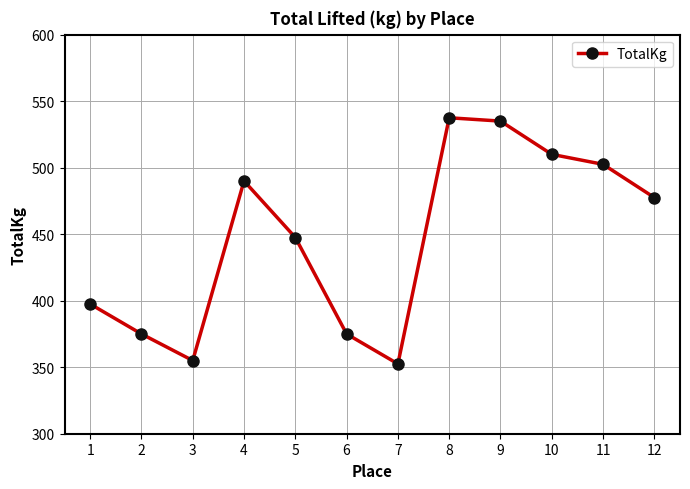

What is the difference between the maximum and second lowest values?

182.5